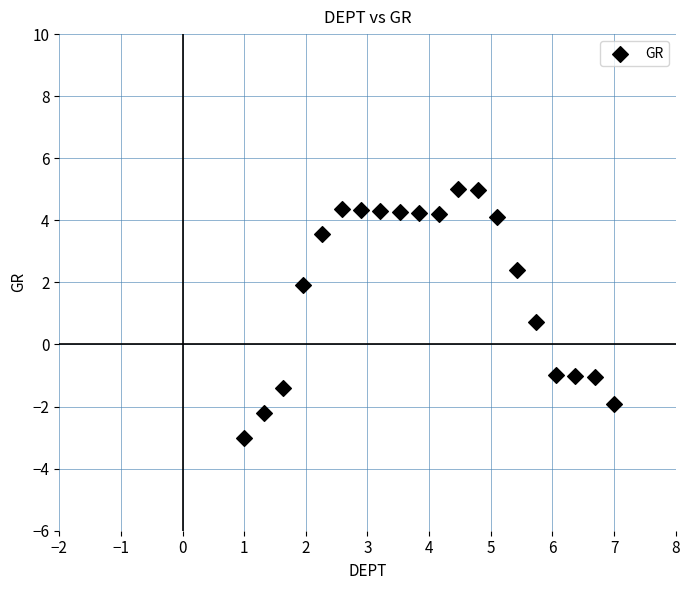

What Y value in the scatter plot is closest to 1?

0.7